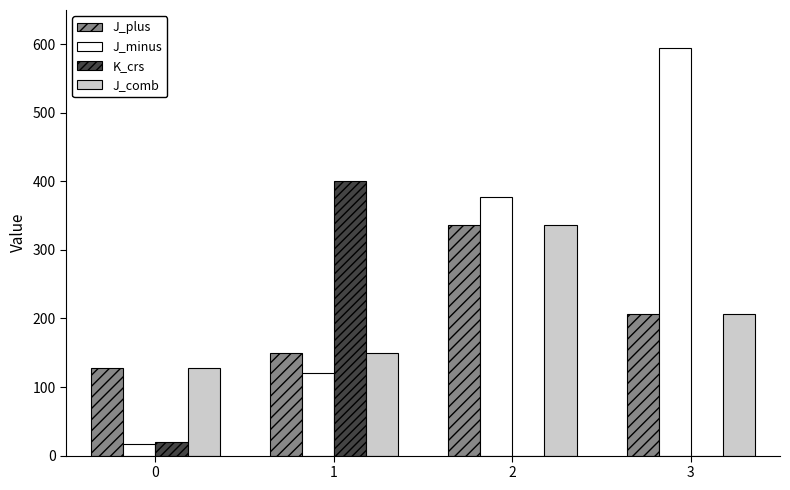

Is the value of K_crs at 0 greater than the value of J_minus at 1?

No